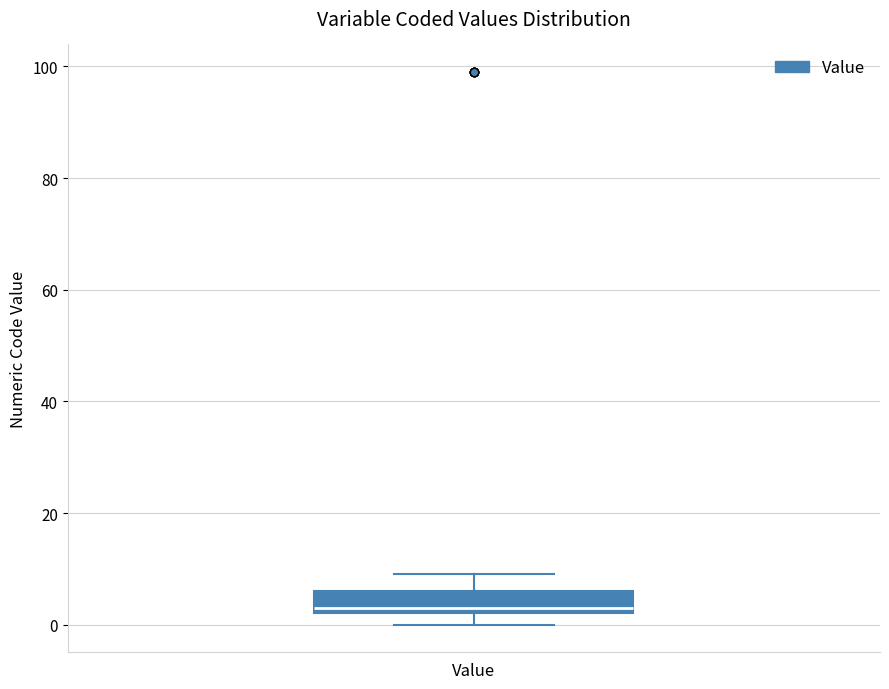

Where is the upper edge of the box for Value on the y-axis? The values are not printed on the chart, so give them approximately, as read against the axis.

6